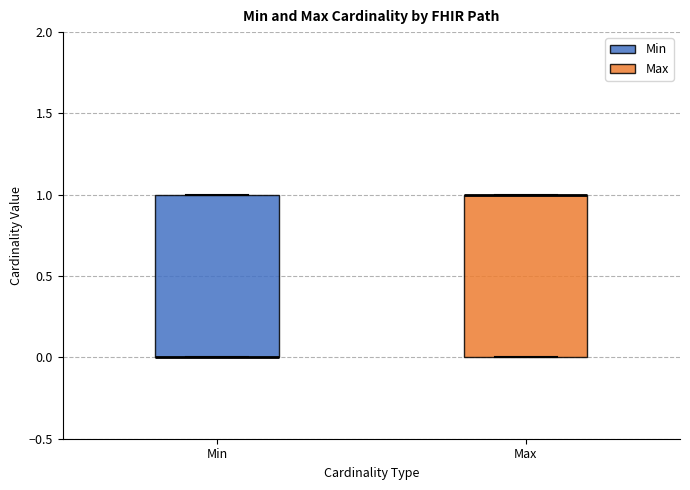

Reading left to right, transcribe this box plot: for each box, give where its median line is, the range the box spans, and where its two whiskers end, as read against the y-axis. The values are not printed on the chart, so give them approximately, as read against the axis.

Min: median 0 (drawn on the box's lower edge), box 0 to 1, whiskers 0 to 1
Max: median 1 (drawn on the box's upper edge), box 0 to 1, whiskers 0 to 1